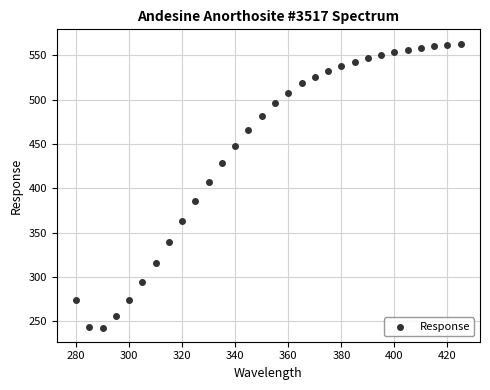

What Y value in the scatter plot is closest to 403?

407.4